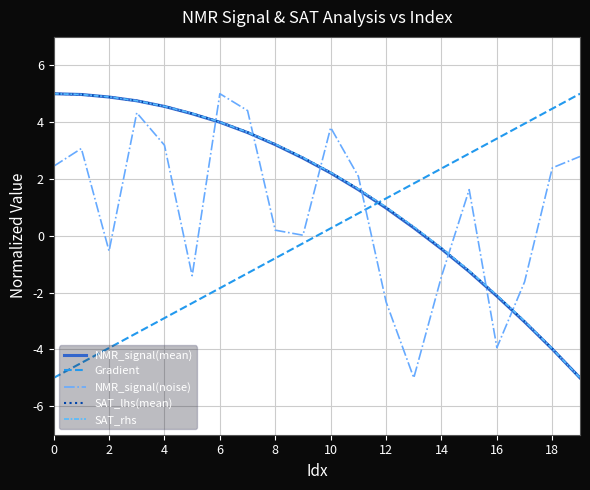

What is the lowest value of the NMR_signal(noise) series?

-5.0